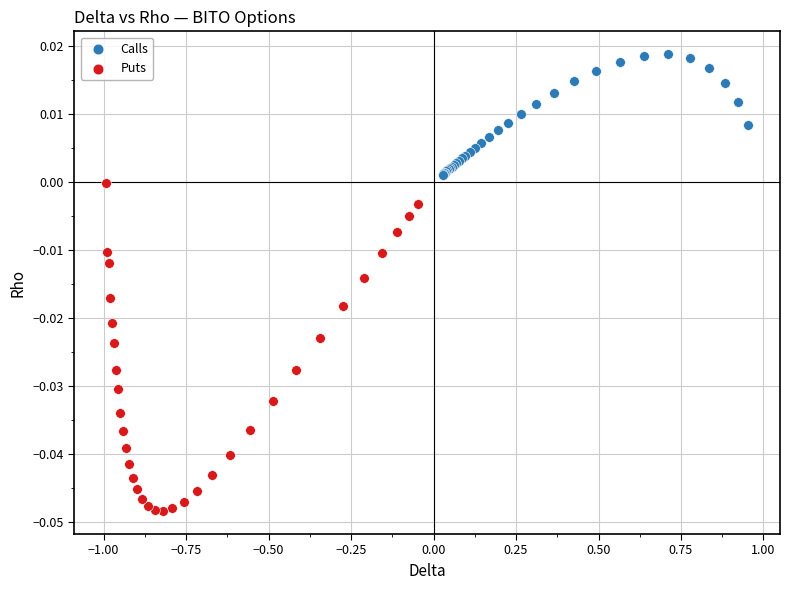

Which series has the widest spread of Y values?

Puts